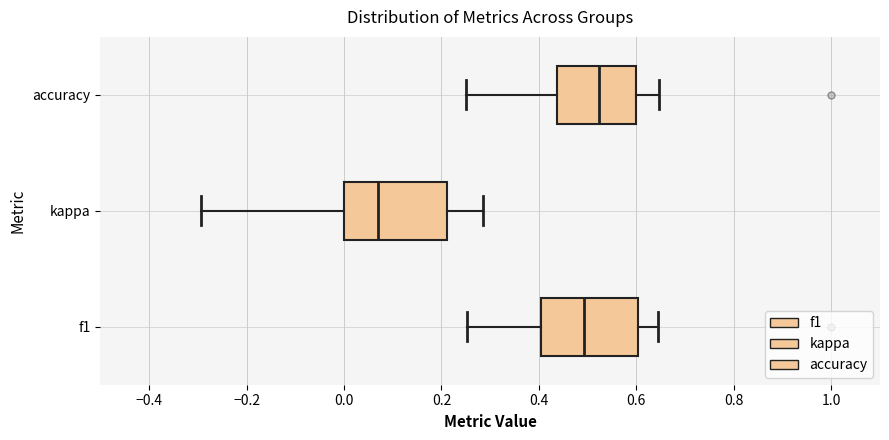

Reading bottom to top, read every box against the x-axis: the position of its median line, the range the box covers, and the ends of its whiskers. The values are not printed on the chart, so give them approximately, as read against the axis.

f1: median 0.50, box 0.40 to 0.60, whiskers 0.26 to 0.64
kappa: median 0.06, box 0.00 to 0.22, whiskers -0.30 to 0.28
accuracy: median 0.52, box 0.44 to 0.60, whiskers 0.26 to 0.64